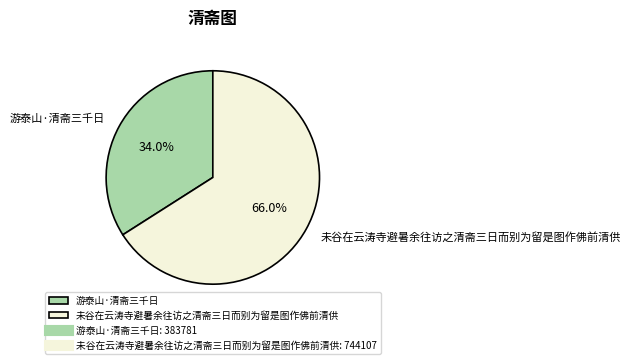

What is the largest slice in the pie chart?

未谷在云涛寺避暑余往访之清斋三日而别为留是图作佛前清供